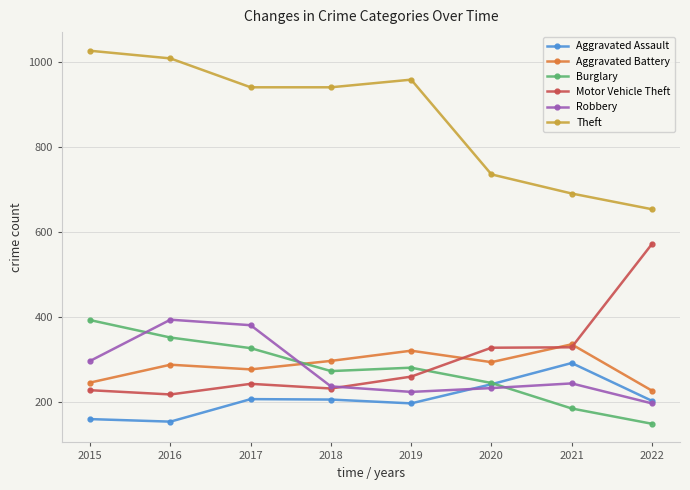

Is the value of Aggravated Assault at 2021 greater than the value of Motor Vehicle Theft at 2019?

Yes